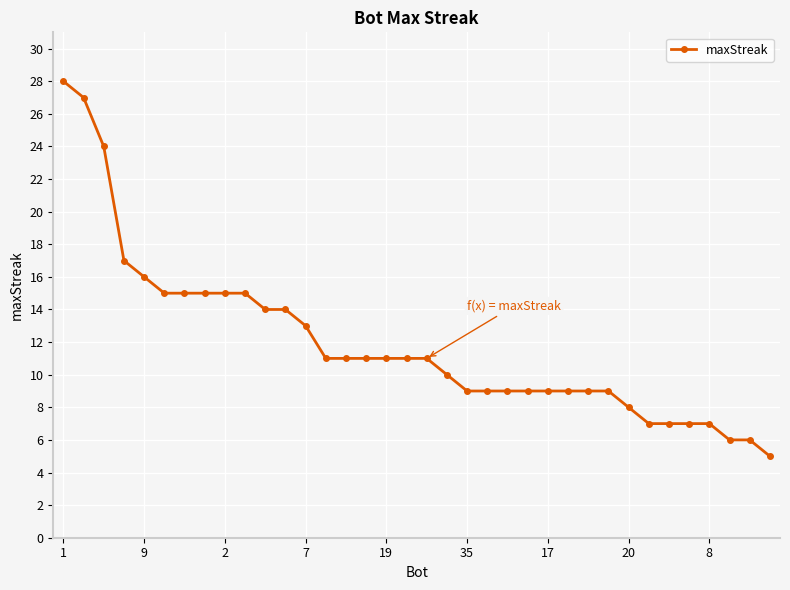

What is the minimum value shown in the chart?

5